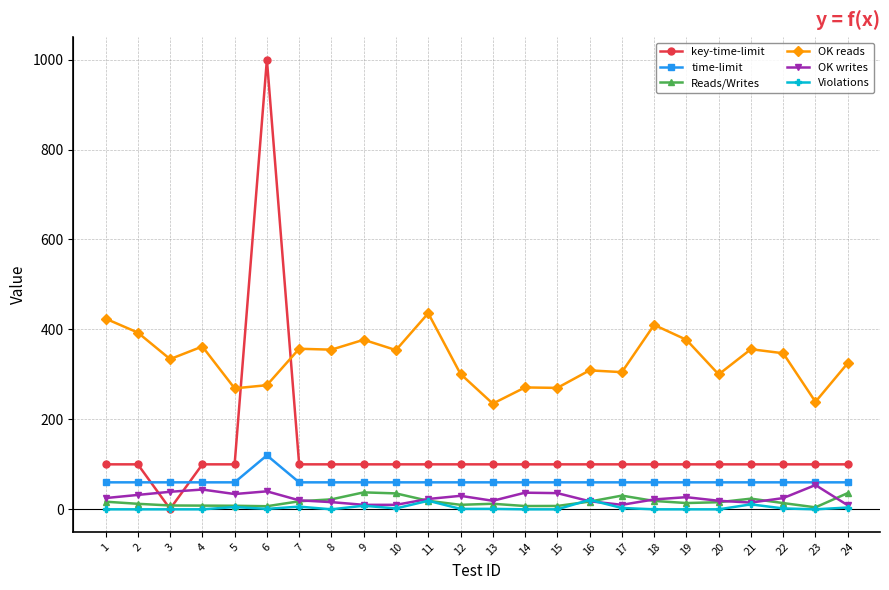

How many distinct data groups are displayed?

6